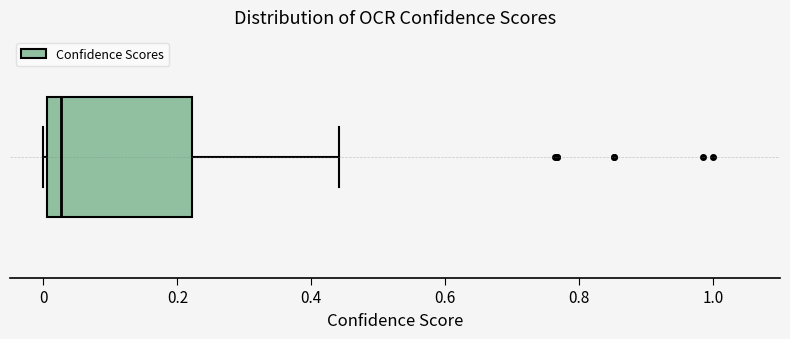

Read this box plot against the x-axis: the position of the median line, the range covered by the box, and the ends of both whiskers. The values are not printed on the chart, so give them approximately, as read against the axis.

median 0.02, box 0.00 to 0.22, whiskers 0.00 to 0.44